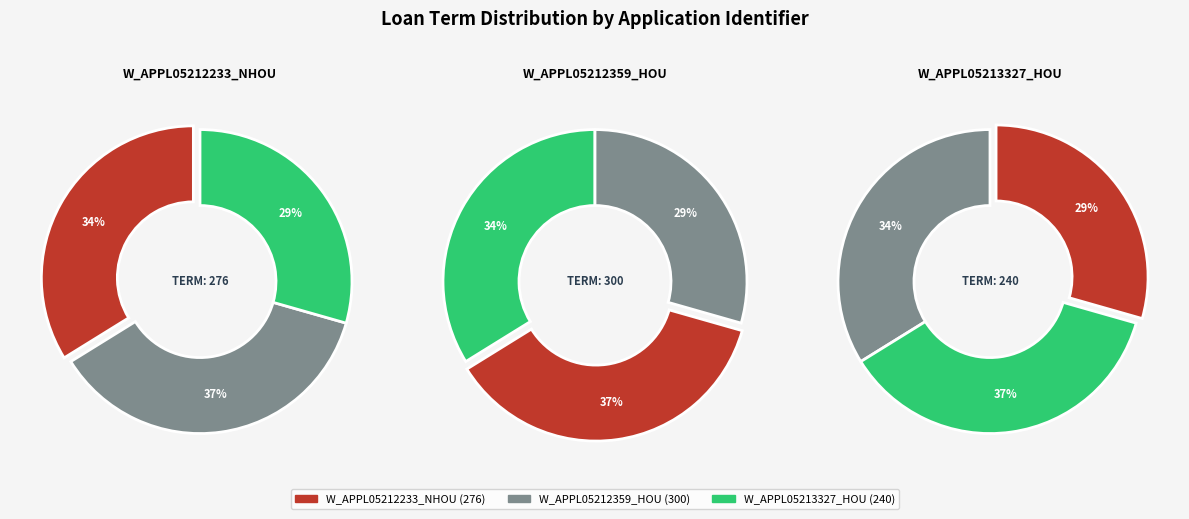

To the nearest percent, what portion does W_APPL05212359_HOU represent?

37%